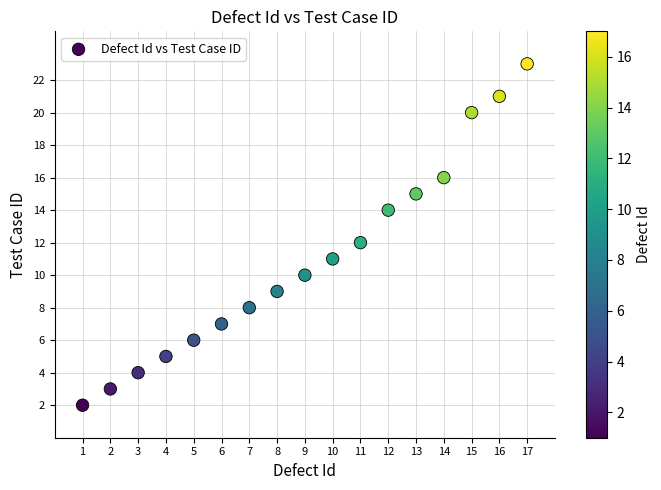

What is the range of X values (max minus min)?

16